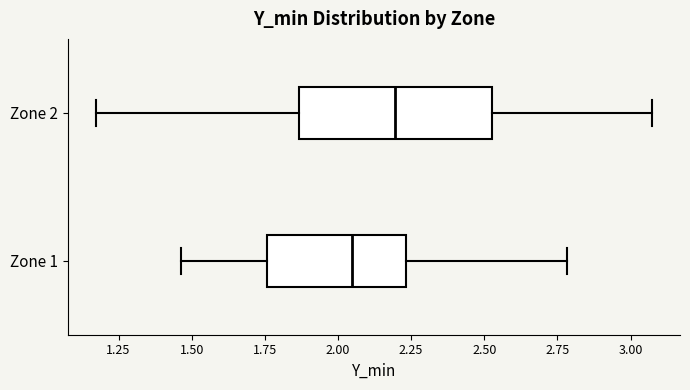

Reading bottom to top, read every box against the x-axis: the position of its median line, the range the box covers, and the ends of its whiskers. The values are not printed on the chart, so give them approximately, as read against the axis.

Zone 1: median 2.05, box 1.75 to 2.25, whiskers 1.45 to 2.80
Zone 2: median 2.20, box 1.85 to 2.55, whiskers 1.15 to 3.05